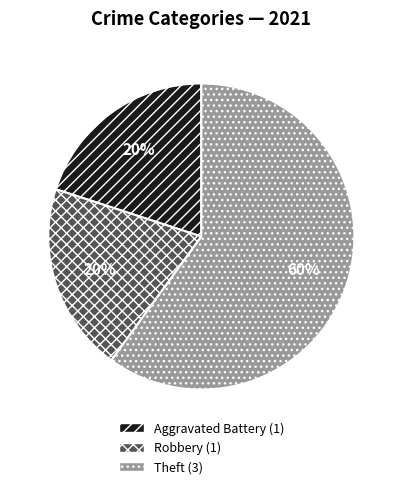

Is there any slice that represents more than half of the pie?

Yes